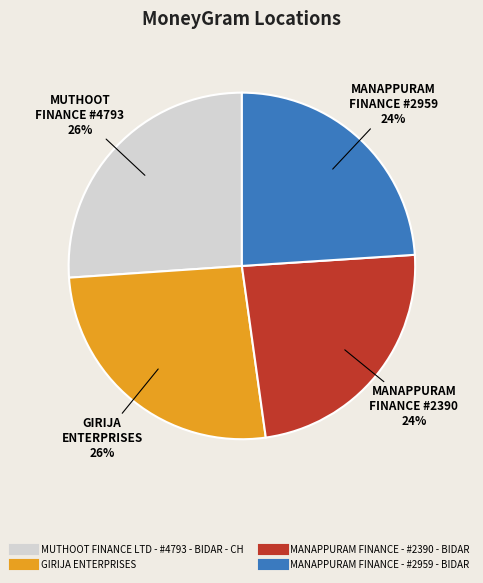

How many segments does this pie chart have?

4